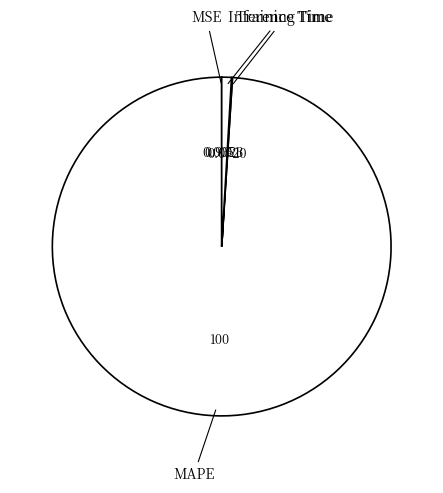

Rank the categories by value from highest to lowest.

MAPE, Inference Time, Training Time, MSE, SMAPE